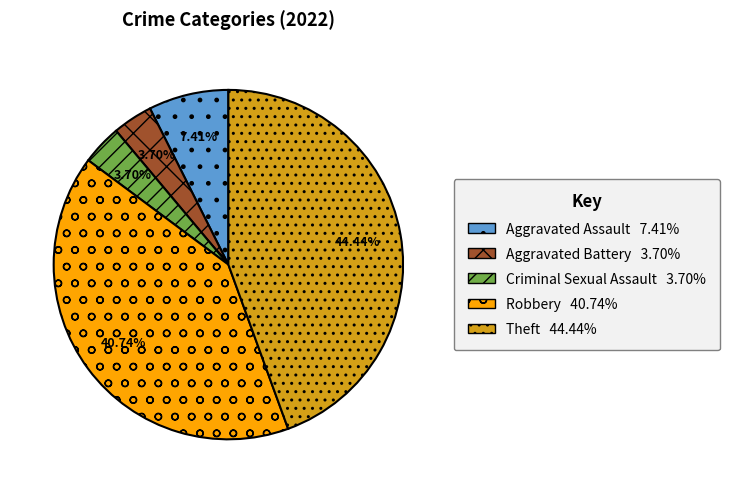

What percentage is NOT represented by Robbery?

59.3%